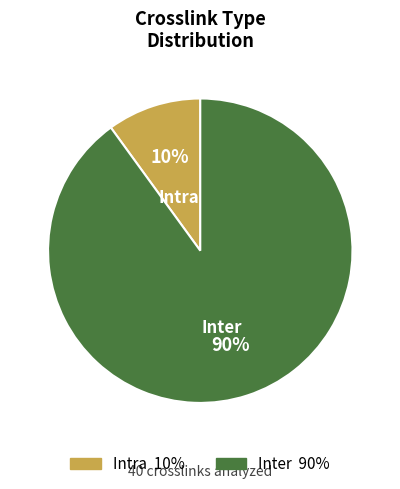

To the nearest percent, what is the average slice percentage?

50%